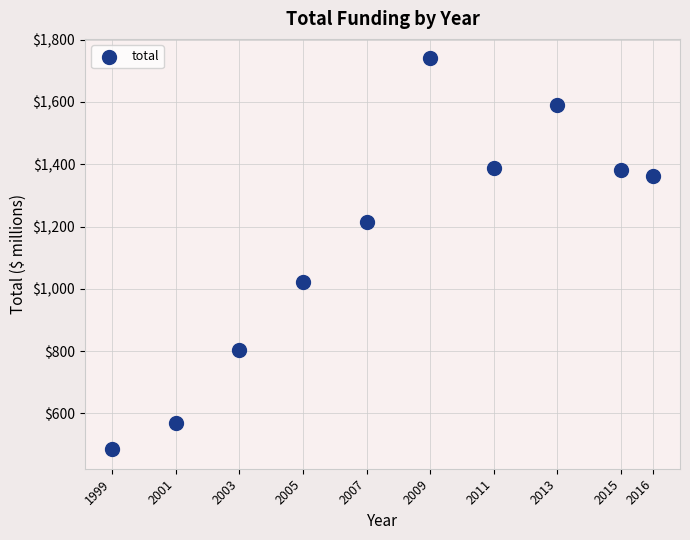

What is the average X value?

2008